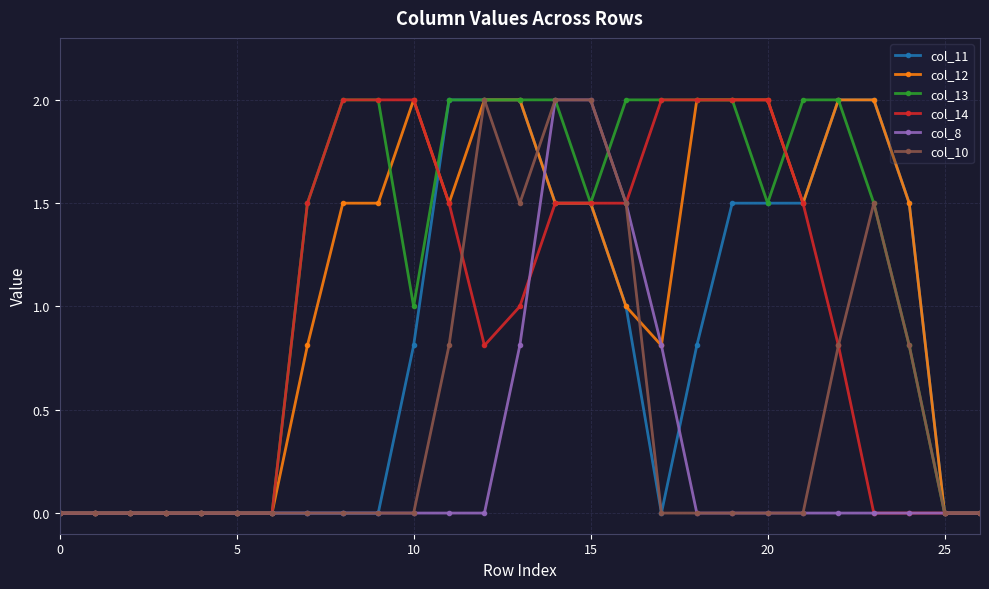

How many data points does each series have?

27